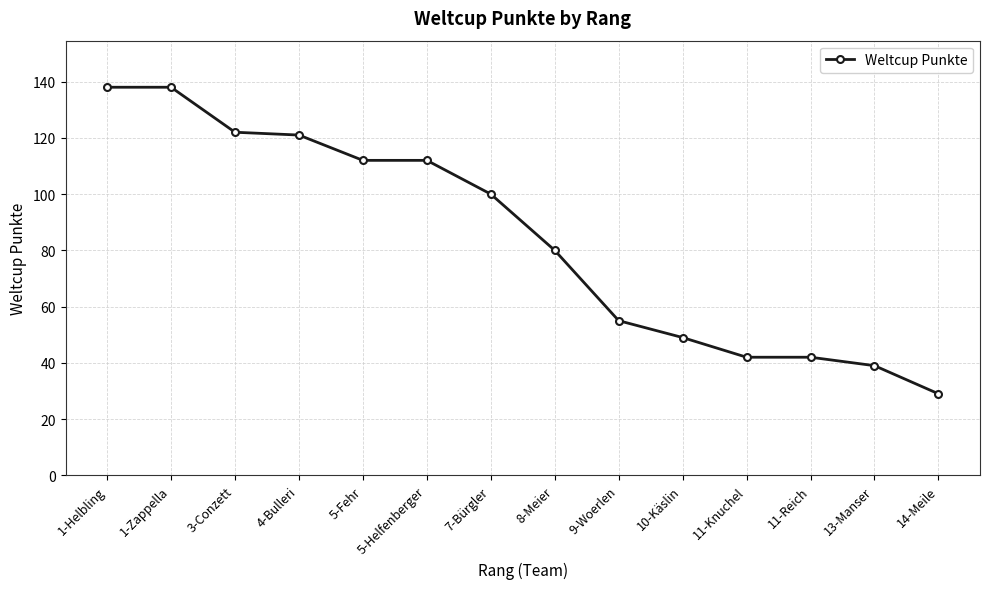

What is the difference between the values at 14-Meile and 1-Zappella?

109